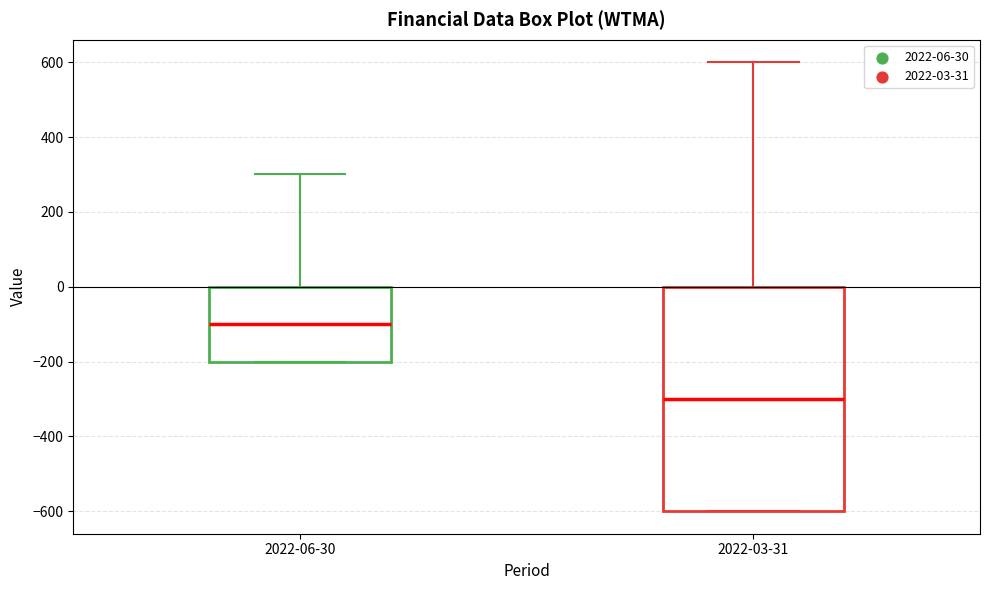

Where does the median line of the box for 2022-06-30 sit on the y-axis? The values are not printed on the chart, so give them approximately, as read against the axis.

-100